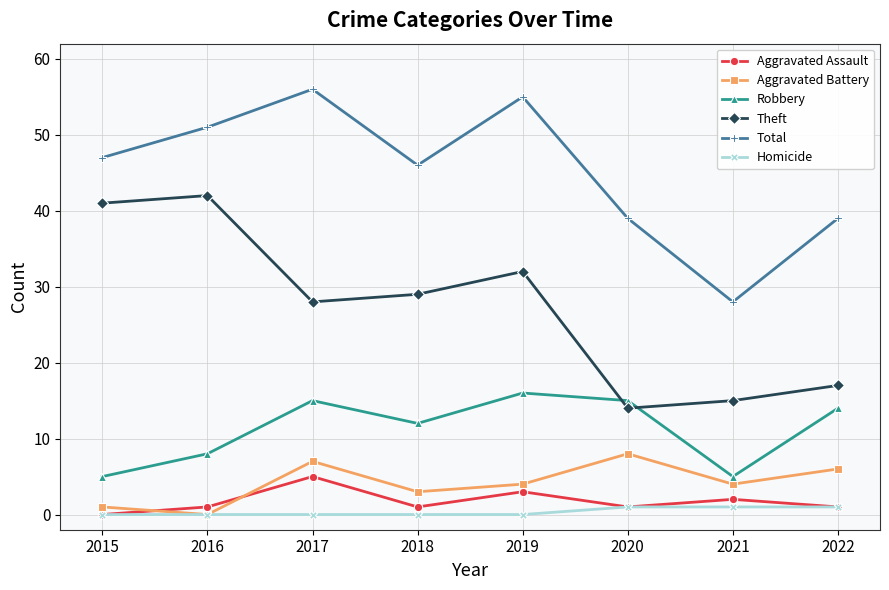

What is the difference between the maximum and minimum values in the Theft series?

28